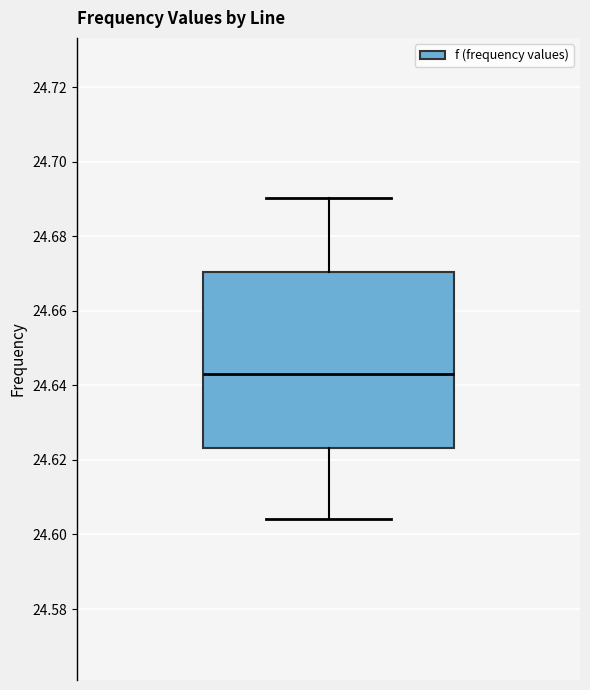

Transcribe this box plot: give where the median line is, the range the box spans, and where the two whiskers end, as read against the y-axis. The values are not printed on the chart, so give them approximately, as read against the axis.

median 24.642, box 24.624 to 24.670, whiskers 24.604 to 24.690